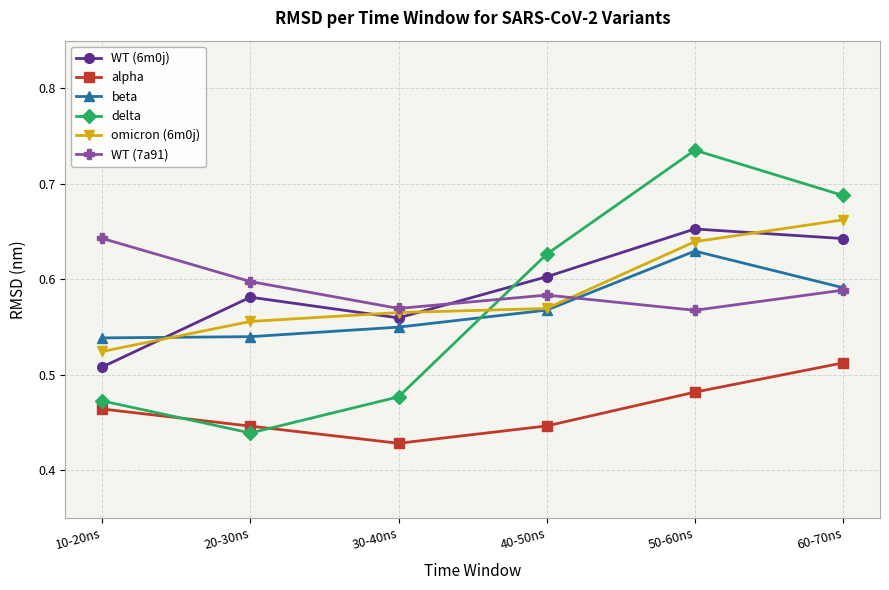

What is the total value across all series at 10-20ns?

3.1